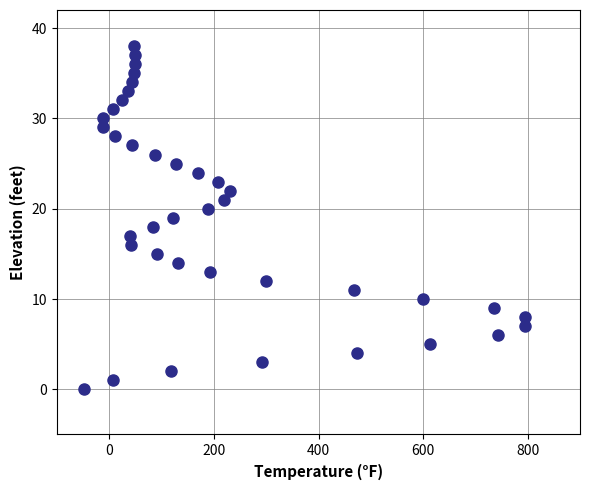

What is the range of Y values (max minus min)?

38